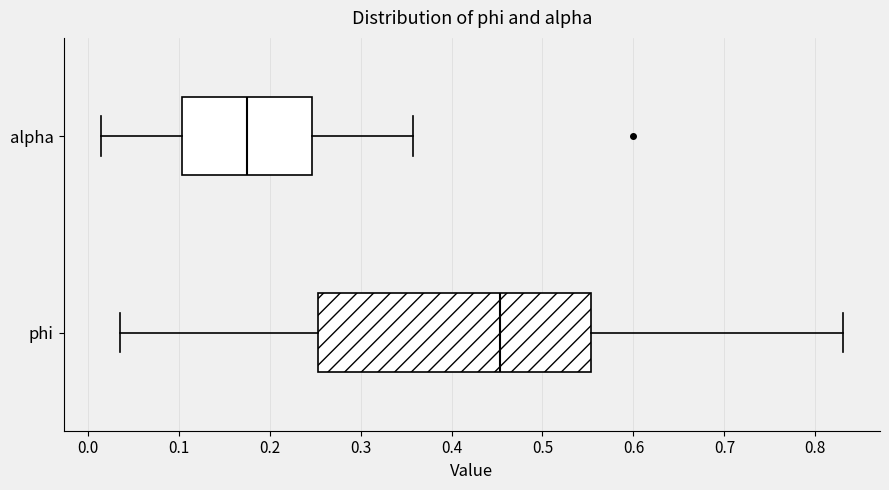

Where does the right whisker of the box for alpha end on the x-axis? The values are not printed on the chart, so give them approximately, as read against the axis.

0.36